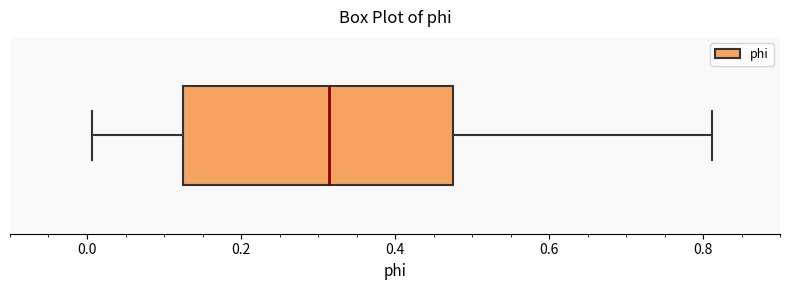

Read this box plot against the x-axis: the position of the median line, the range covered by the box, and the ends of both whiskers. The values are not printed on the chart, so give them approximately, as read against the axis.

median 0.32, box 0.12 to 0.48, whiskers 0.00 to 0.82